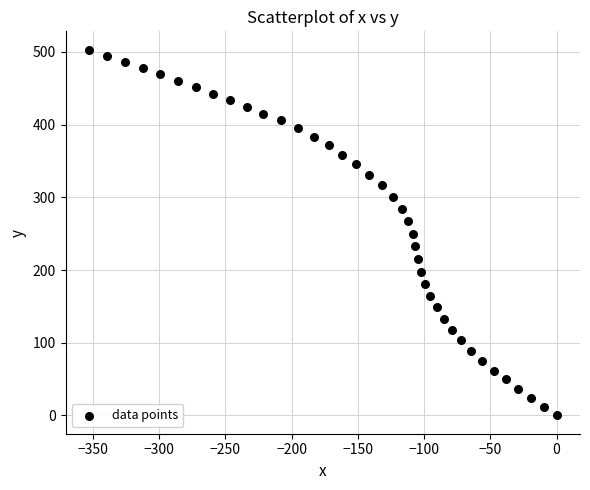

What is the range of Y values (max minus min)?

503.2